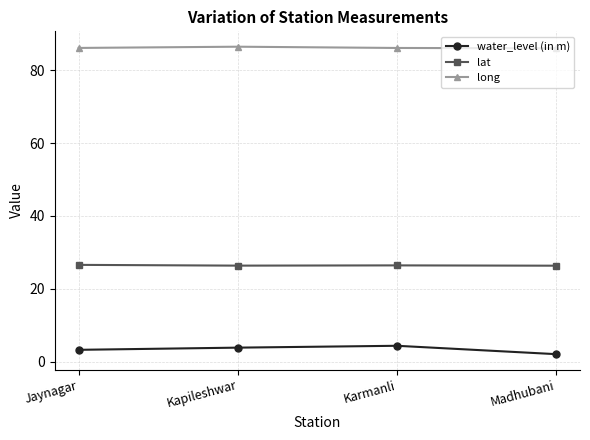

What is the maximum value for lat?

26.6